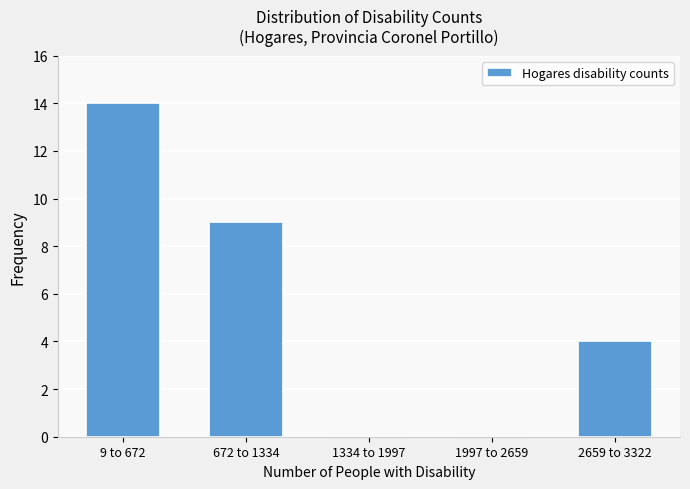

Reading right to left, extract all data points from this chart.

2659 to 3322=4	1997 to 2659=0	1334 to 1997=0	672 to 1334=9	9 to 672=14